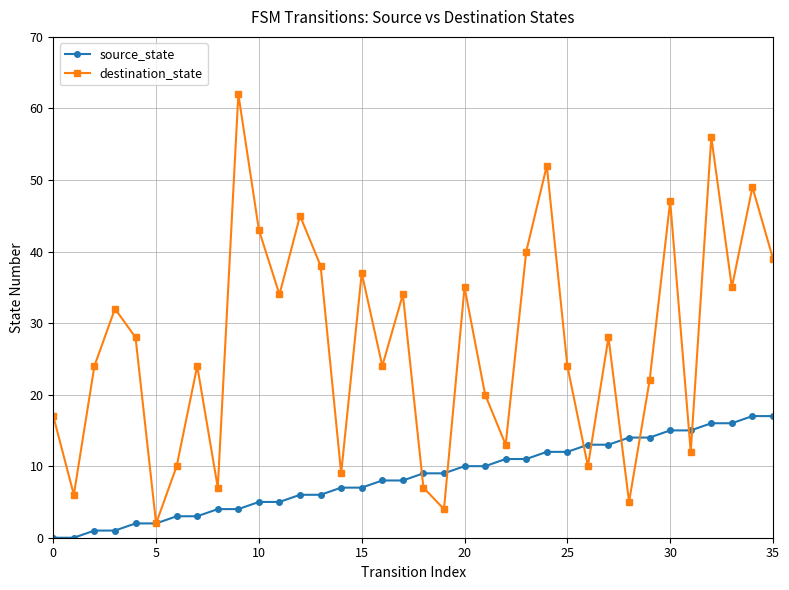

After their last crossing, which series has the higher values: destination_state or source_state?

destination_state